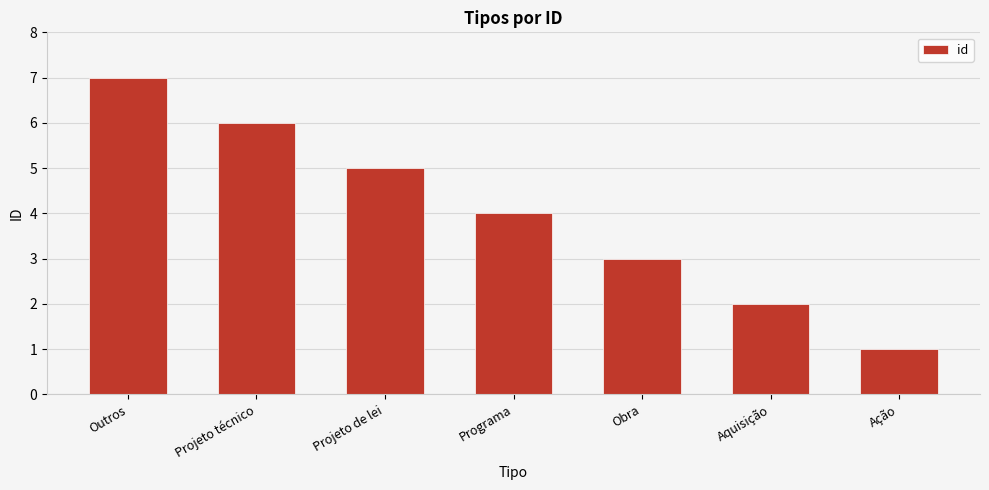

What value does the data have at Programa?

4